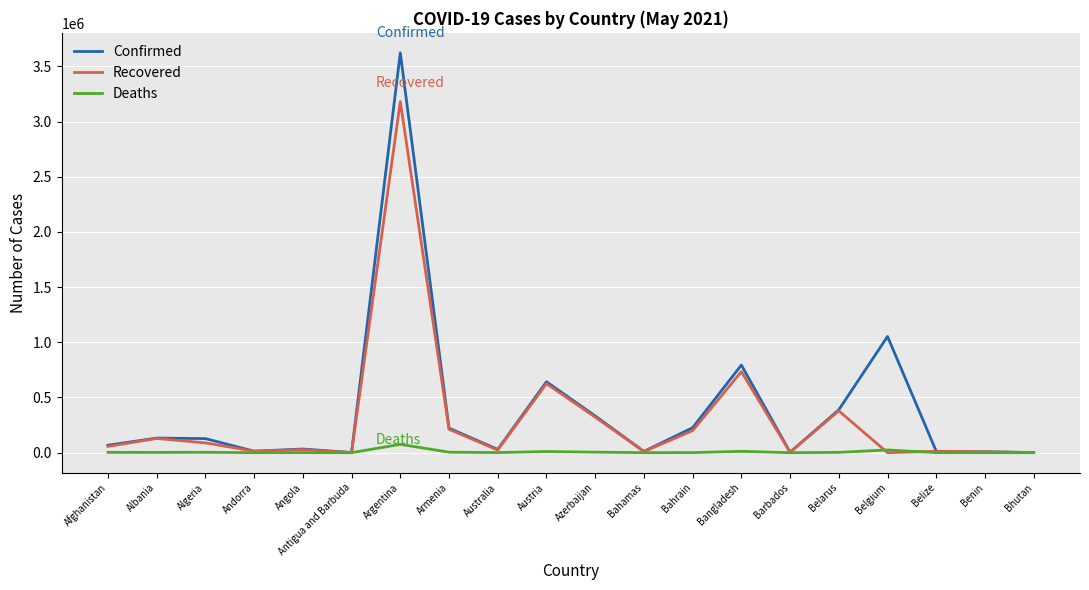

The Deaths series shows 742 at Angola. True or false?

True